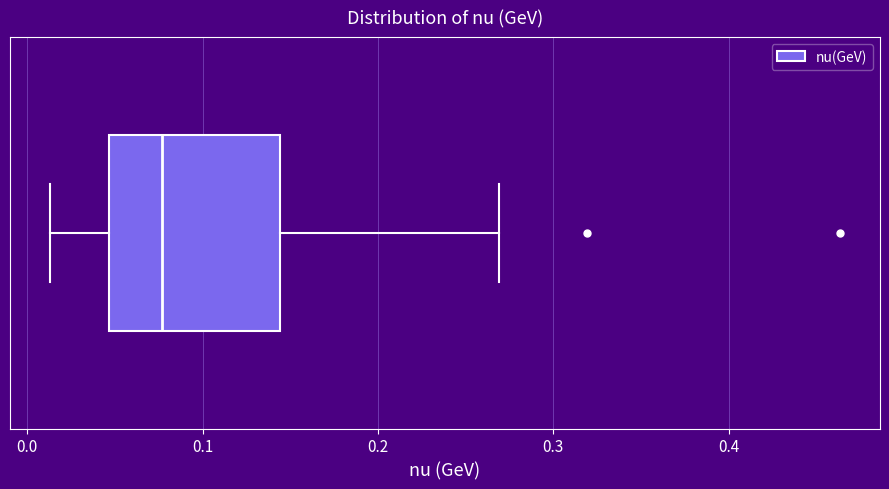

Where does the right whisker of the box end on the x-axis? The values are not printed on the chart, so give them approximately, as read against the axis.

0.27